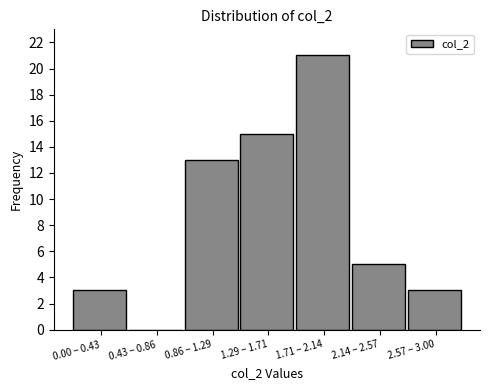

Reading right to left, extract all data points from this chart.

2.57 – 3.00=3	2.14 – 2.57=5	1.71 – 2.14=21	1.29 – 1.71=15	0.86 – 1.29=13	0.43 – 0.86=0	0.00 – 0.43=3